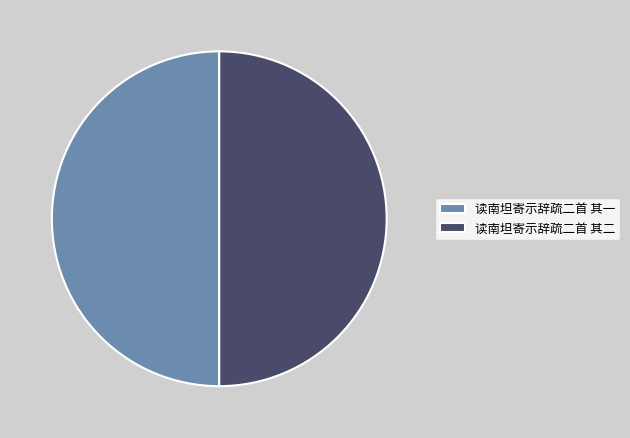

Approximately how many times larger is the value at 读南坦寄示辞疏二首 其一 compared to 读南坦寄示辞疏二首 其二?

1.0